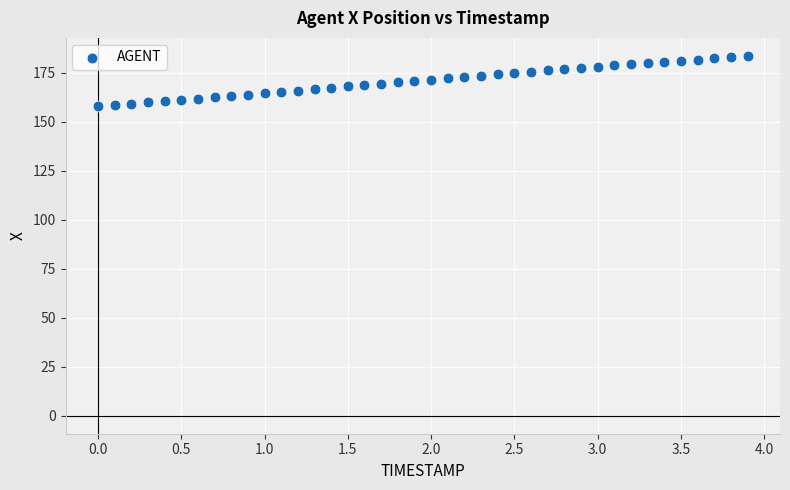

What is the range of X values (max minus min)?

3.9